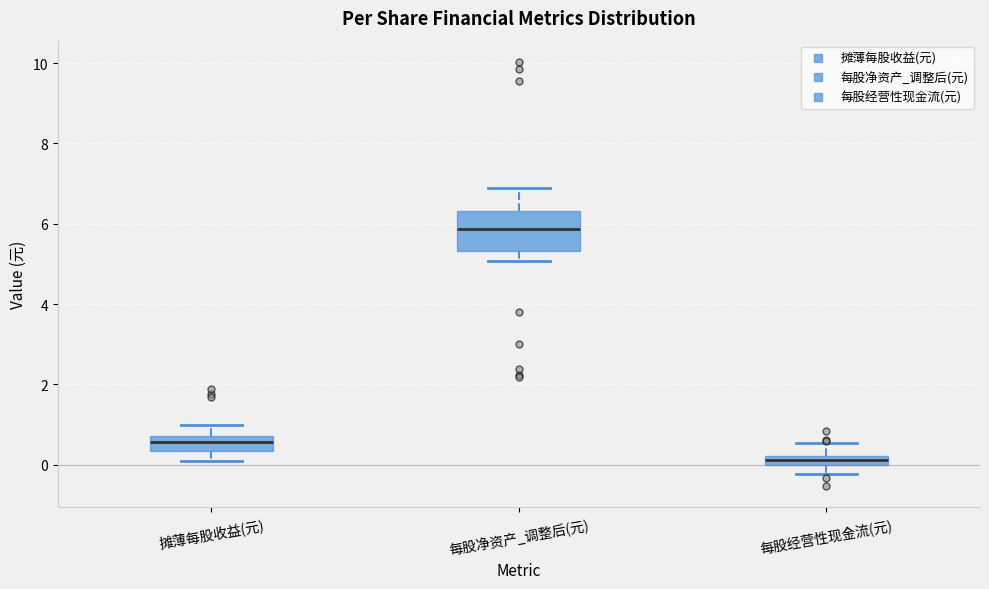

Which box has the lowest median line?

每股经营性现金流(元)